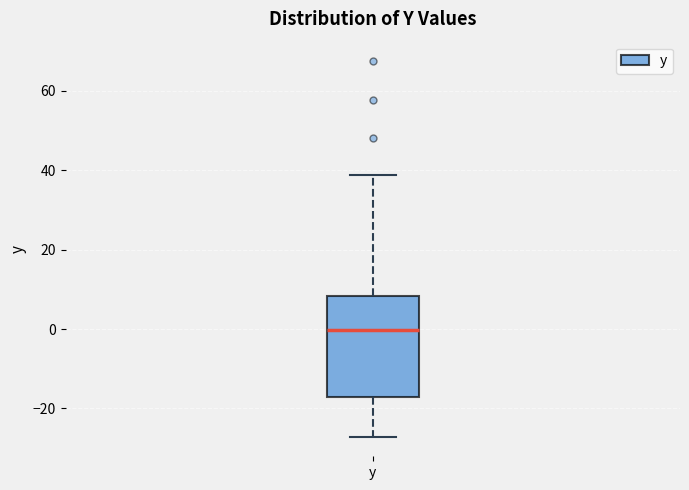

Transcribe this box plot: give where the median line is, the range the box spans, and where the two whiskers end, as read against the y-axis. The values are not printed on the chart, so give them approximately, as read against the axis.

median 0, box -18 to 8, whiskers -28 to 38